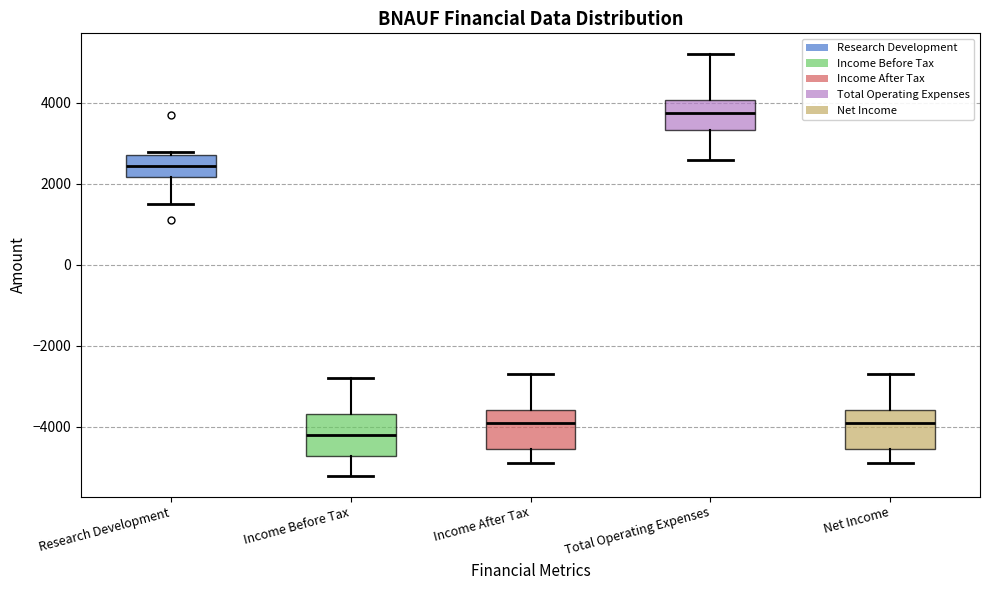

Where is the lower edge of the box for Total Operating Expenses on the y-axis? The values are not printed on the chart, so give them approximately, as read against the axis.

3400